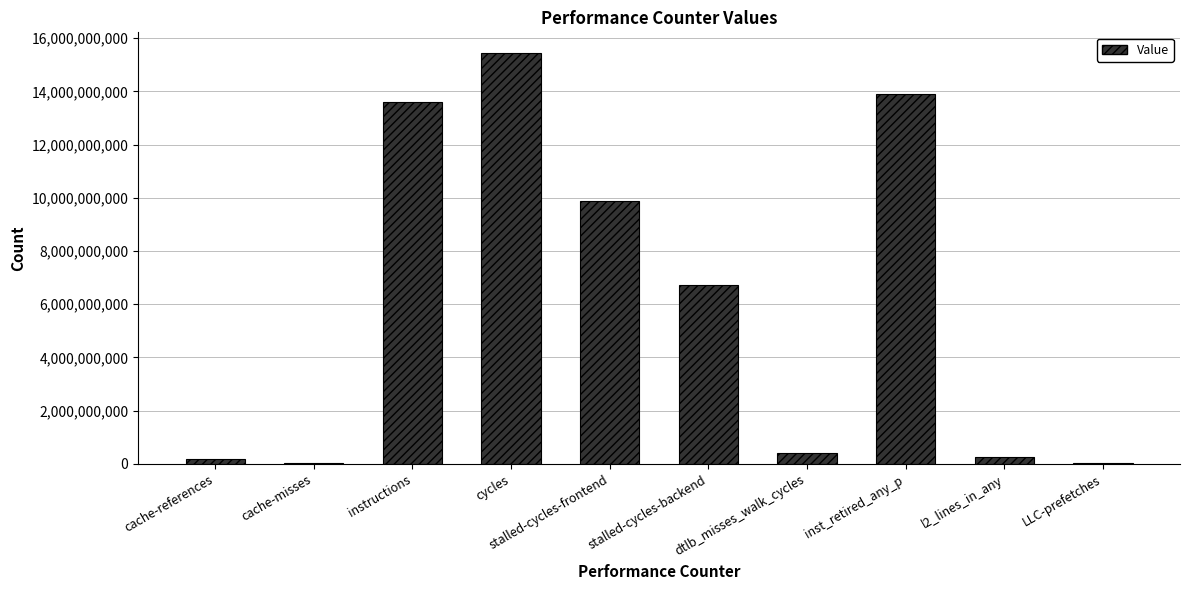

The value at stalled-cycles-frontend is 9891410469. True or false?

True